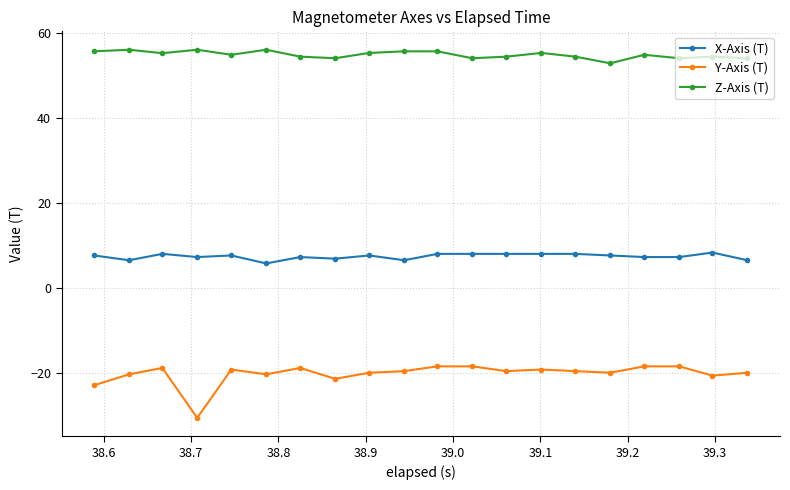

Which series has the largest total across all categories?

Z-Axis (T)